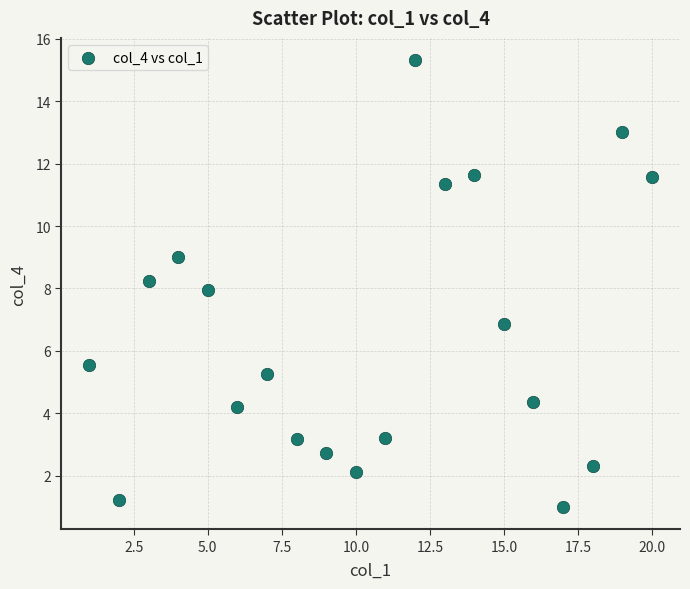

What is the range of X values (max minus min)?

19.0